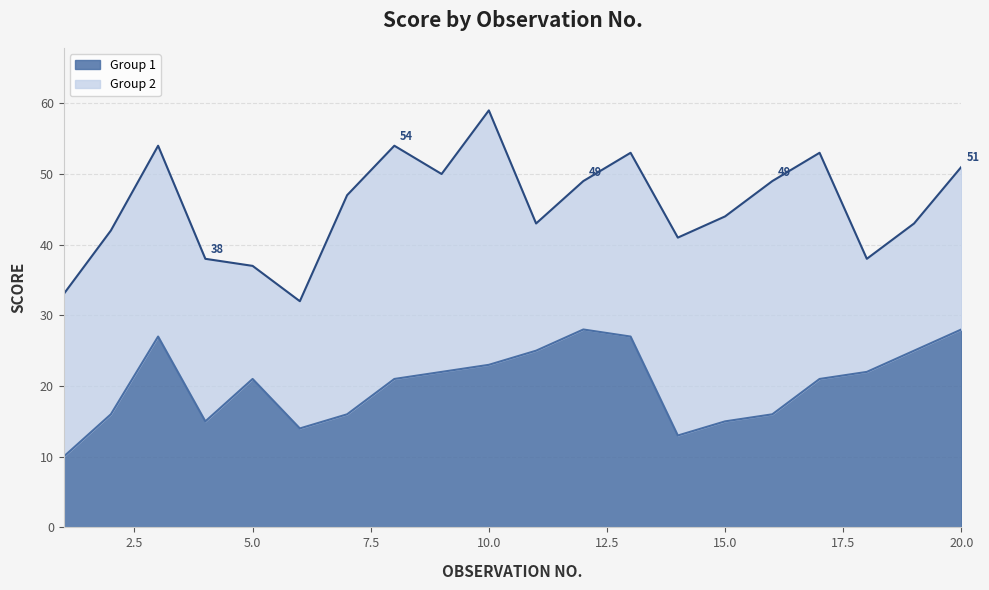

Read the value at 7.

16